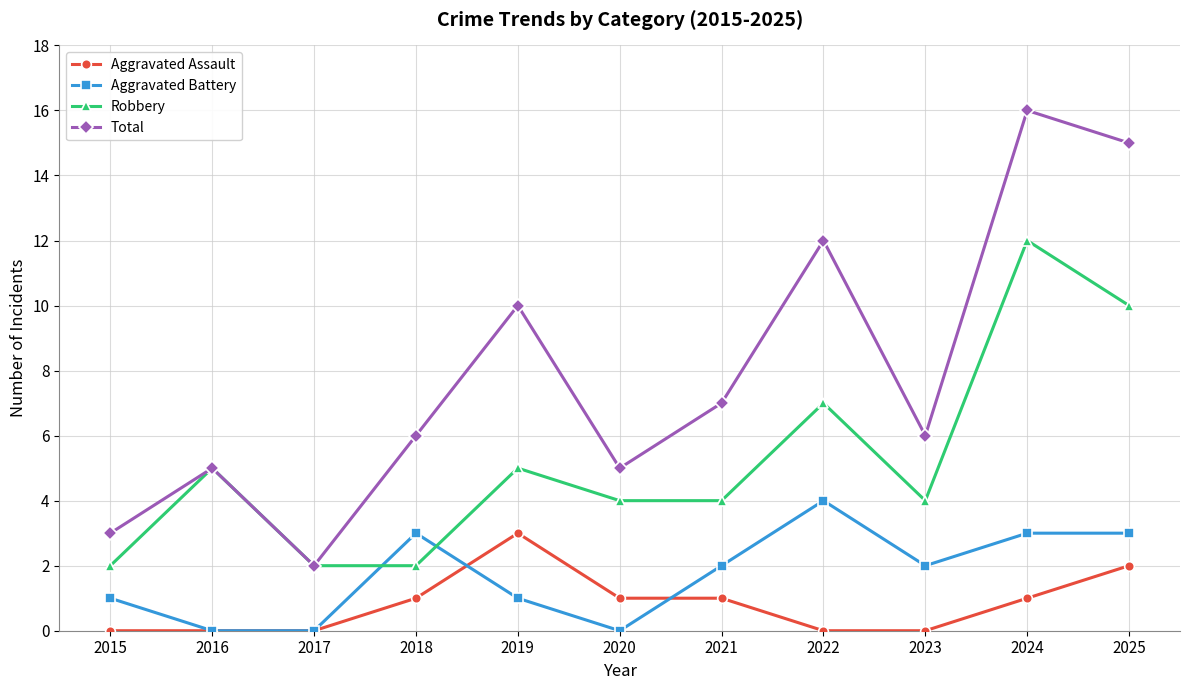

Reading left to right, list all the values displayed in this chart.

Aggravated Assault: 0	0	0	1	3	1	1	0	0	1	2
Aggravated Battery: 1	0	0	3	1	0	2	4	2	3	3
Robbery: 2	5	2	2	5	4	4	7	4	12	10
Total: 3	5	2	6	10	5	7	12	6	16	15